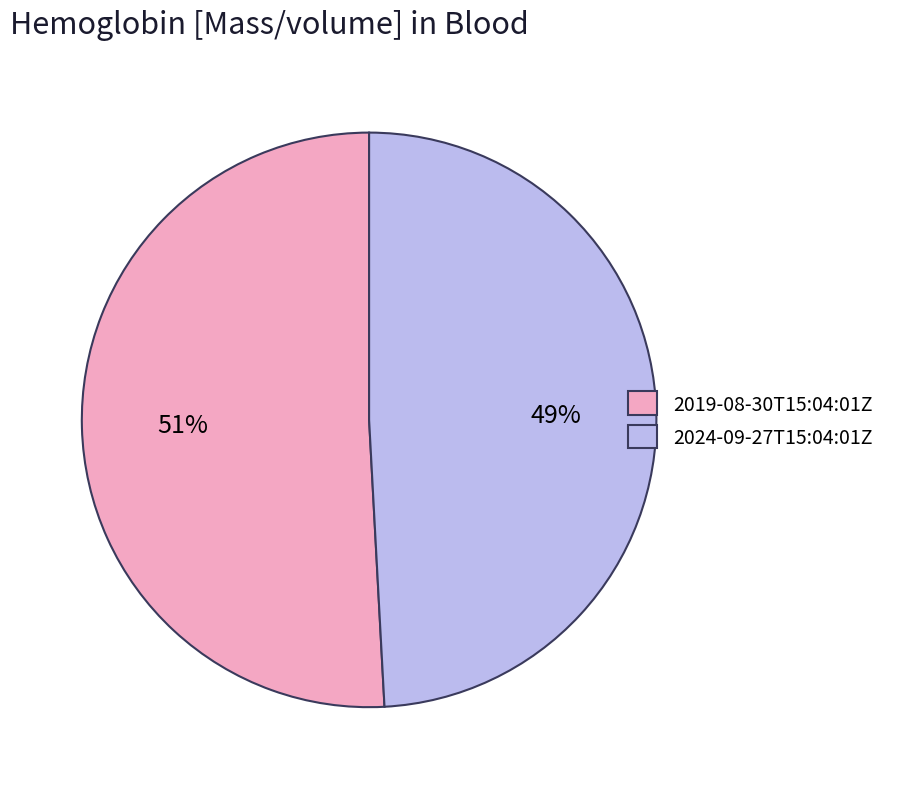

Which slice is the largest?

2019-08-30T15:04:01Z